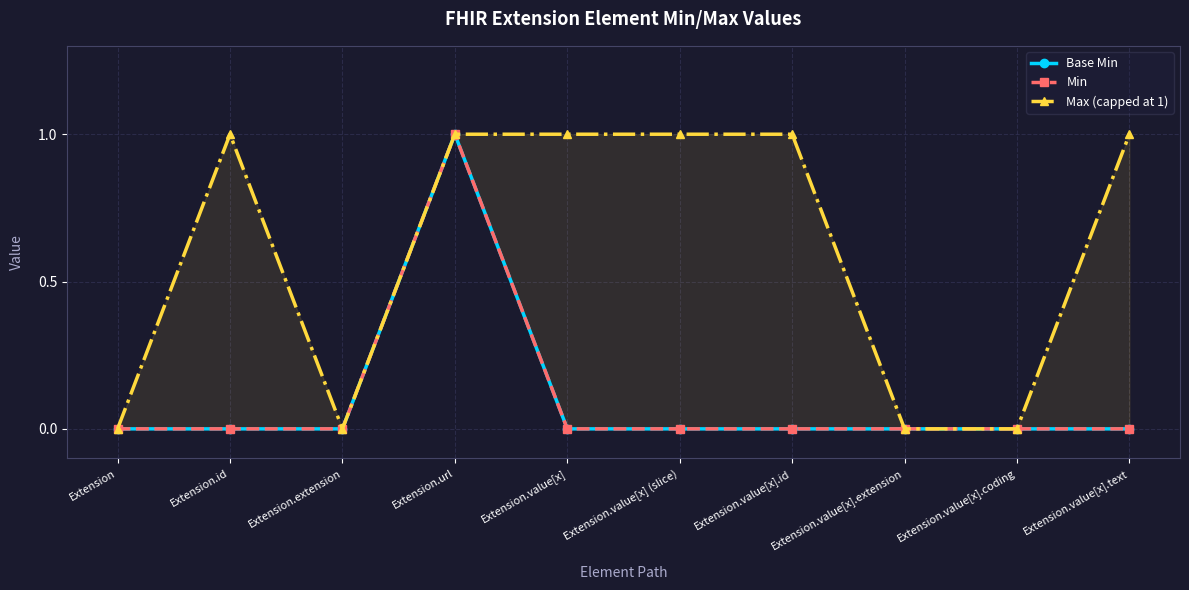

How many lines are shown in the chart?

3